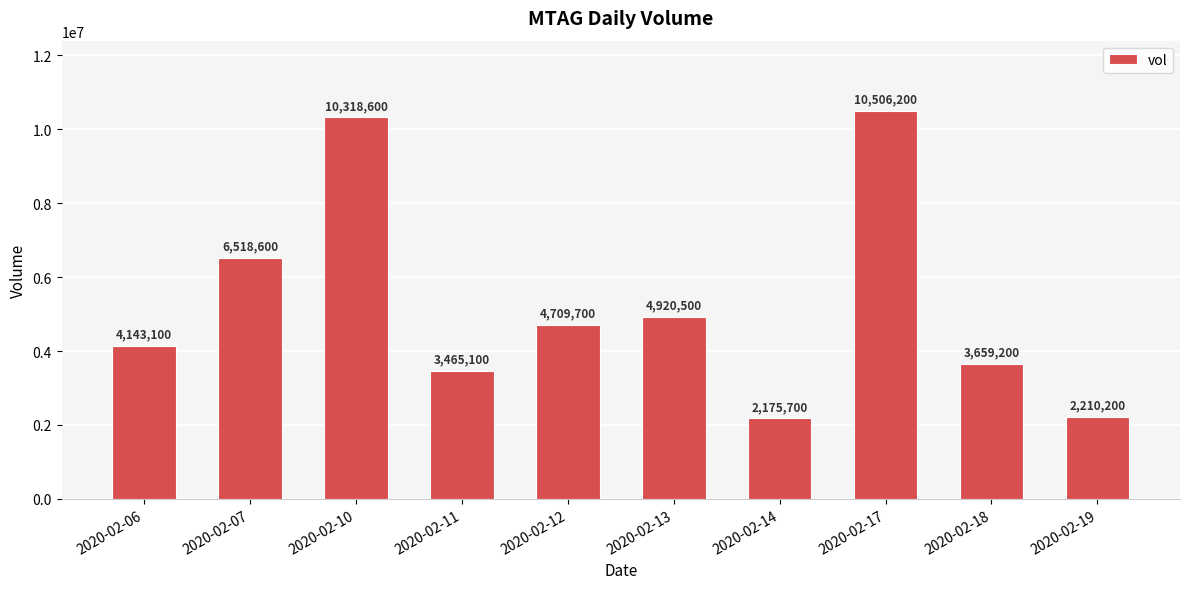

What is the average value?

5262690